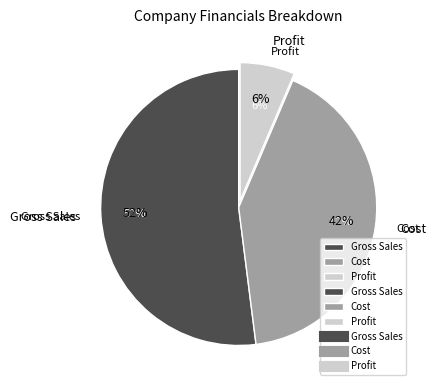

How many slices are in this pie chart?

3